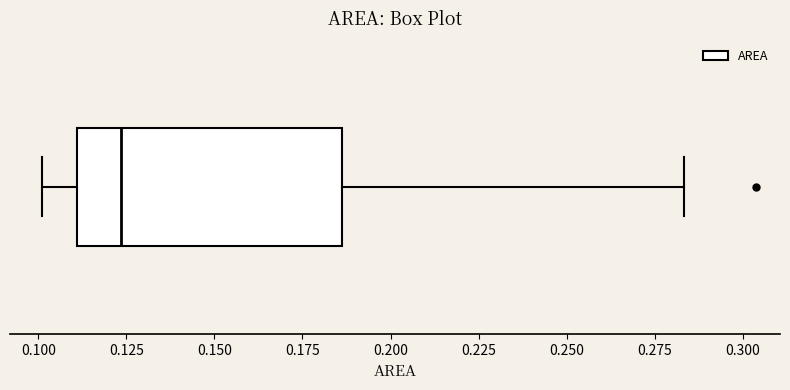

Transcribe this box plot: give where the median line is, the range the box spans, and where the two whiskers end, as read against the x-axis. The values are not printed on the chart, so give them approximately, as read against the axis.

median 0.125, box 0.110 to 0.185, whiskers 0.100 to 0.285